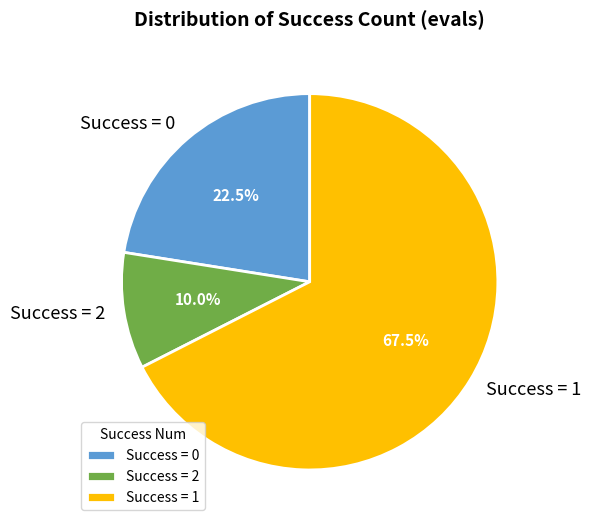

What is the smallest slice in the pie chart?

Success = 2